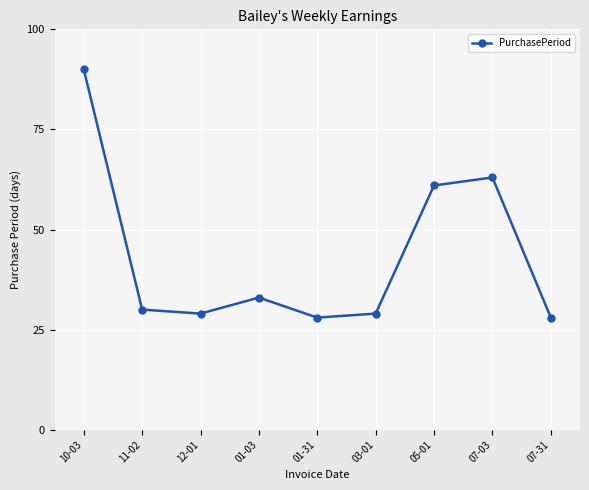

How many data points are less than 30?

4